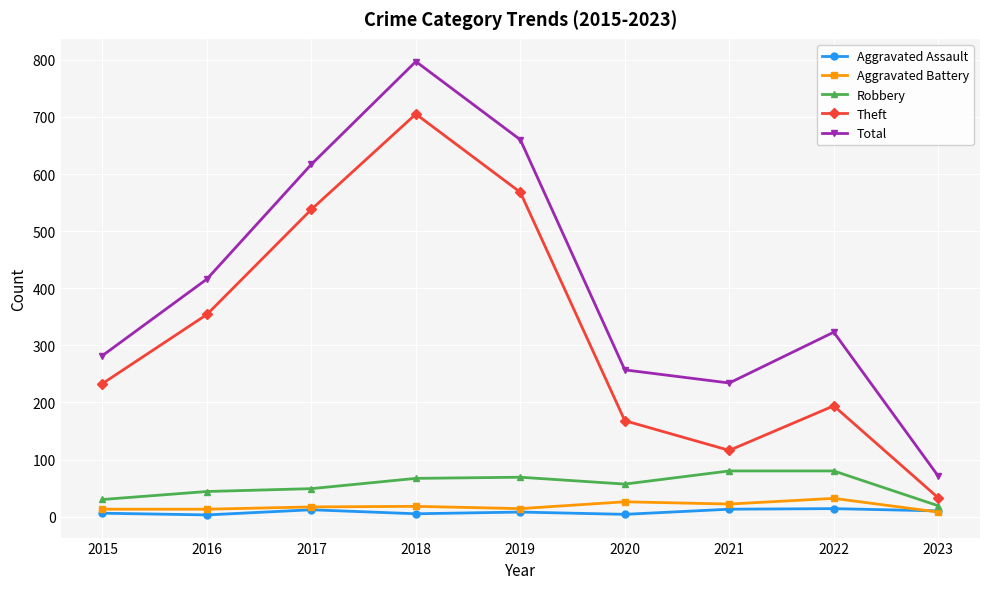

What is the value of the Robbery point at the 8th from the left?

80